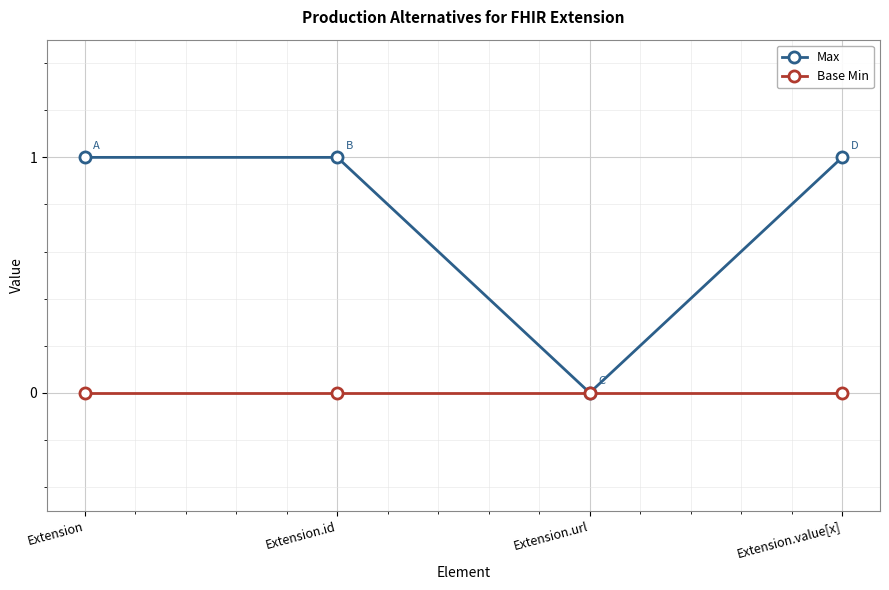

Which series has the widest spread of values?

Max